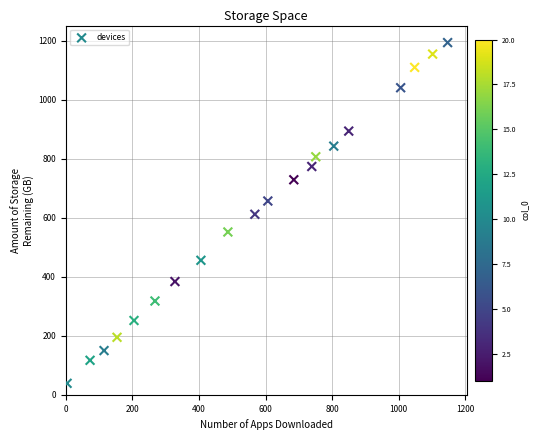

What is the range of X values (max minus min)?

1143